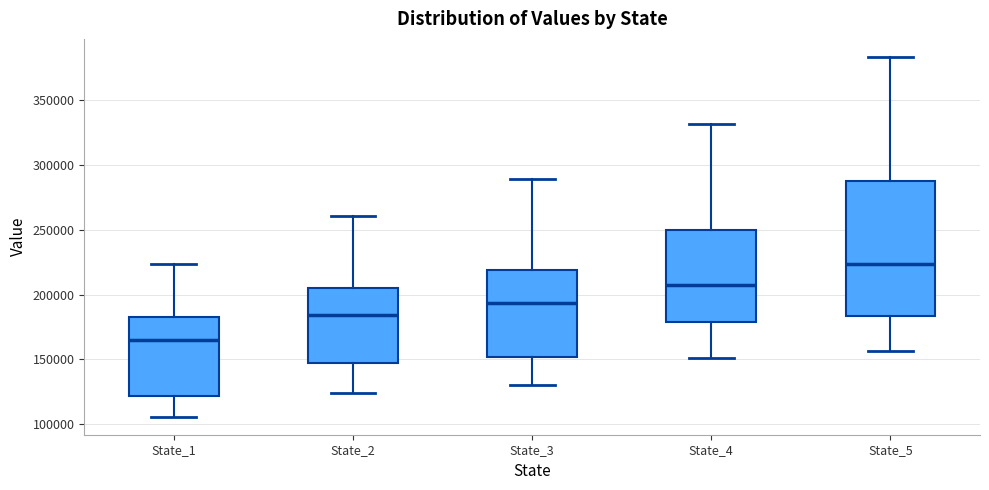

Reading left to right, read every box against the y-axis: the position of its median line, the range the box covers, and the ends of its whiskers. The values are not printed on the chart, so give them approximately, as read against the axis.

State_1: median 165000, box 120000 to 180000, whiskers 105000 to 225000
State_2: median 185000, box 145000 to 205000, whiskers 125000 to 260000
State_3: median 195000, box 150000 to 220000, whiskers 130000 to 290000
State_4: median 210000, box 180000 to 250000, whiskers 150000 to 330000
State_5: median 225000, box 185000 to 290000, whiskers 155000 to 385000